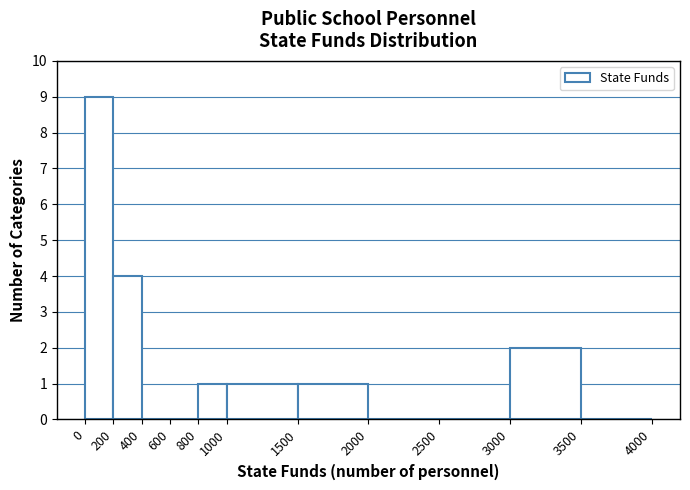

Reading left to right, transcribe this chart: for each bar, give the range it covers on the x-axis and its height. The values are not printed on the chart, so give them approximately, as read against the axis.

0 to 200: 9
200 to 400: 4
400 to 600: 0
600 to 800: 0
800 to 1000: 1
1000 to 1500: 1
1500 to 2000: 1
2000 to 2500: 0
2500 to 3000: 0
3000 to 3500: 2
3500 to 4000: 0